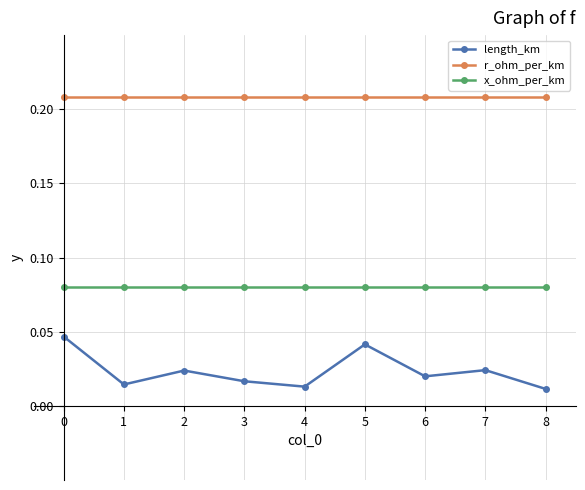

Which series has the largest range (max minus min)?

length_km